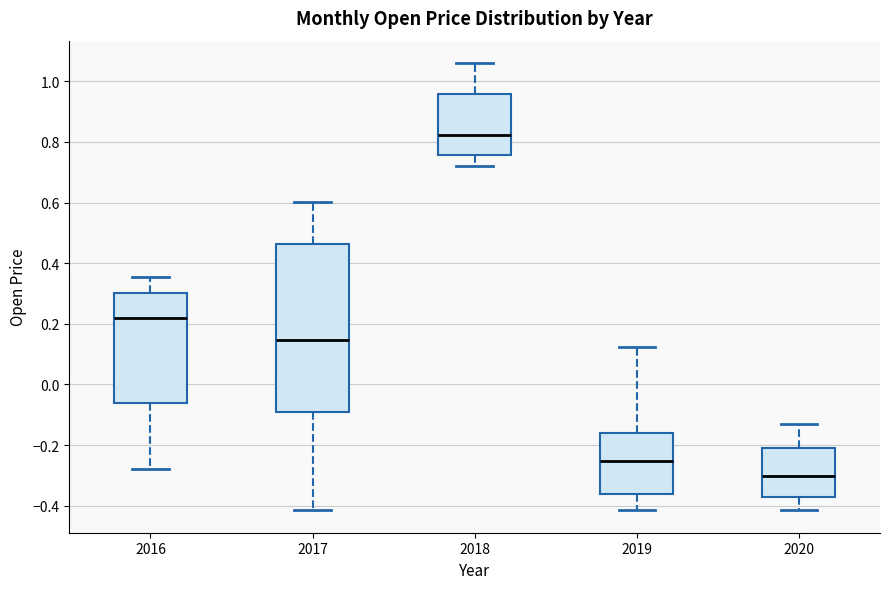

Reading left to right, read every box against the y-axis: the position of its median line, the range the box covers, and the ends of its whiskers. The values are not printed on the chart, so give them approximately, as read against the axis.

2016: median 0.22, box -0.06 to 0.30, whiskers -0.28 to 0.36
2017: median 0.14, box -0.10 to 0.46, whiskers -0.42 to 0.60
2018: median 0.82, box 0.76 to 0.96, whiskers 0.72 to 1.06
2019: median -0.26, box -0.36 to -0.16, whiskers -0.42 to 0.12
2020: median -0.30, box -0.38 to -0.22, whiskers -0.42 to -0.12